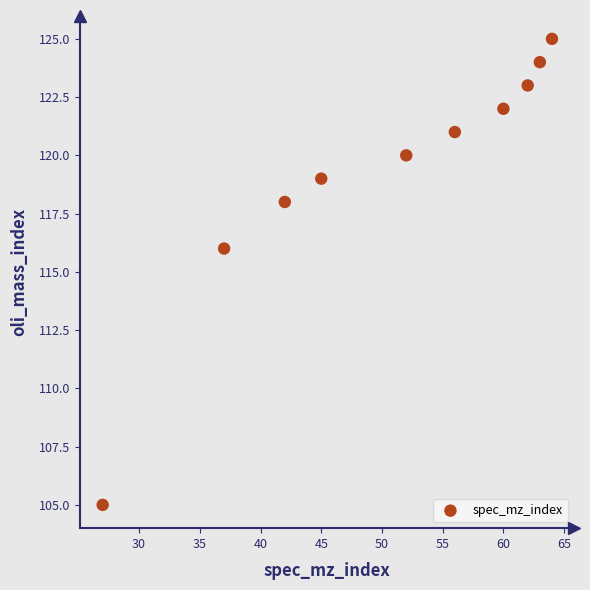

What is the range of Y values (max minus min)?

20